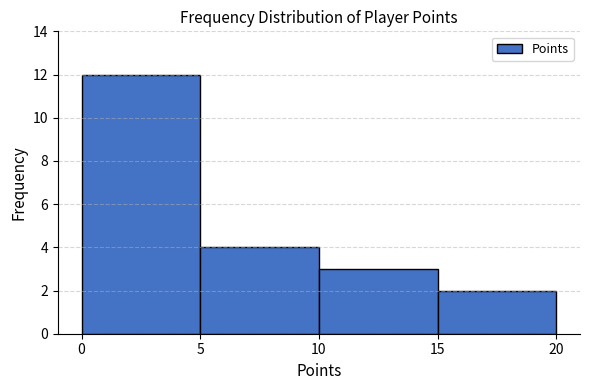

Reading left to right, list every bar in this chart as the range it spans on the x-axis followed by its height. The values are not printed on the chart, so give them approximately, as read against the axis.

0 to 5: 12
5 to 10: 4
10 to 15: 3
15 to 20: 2